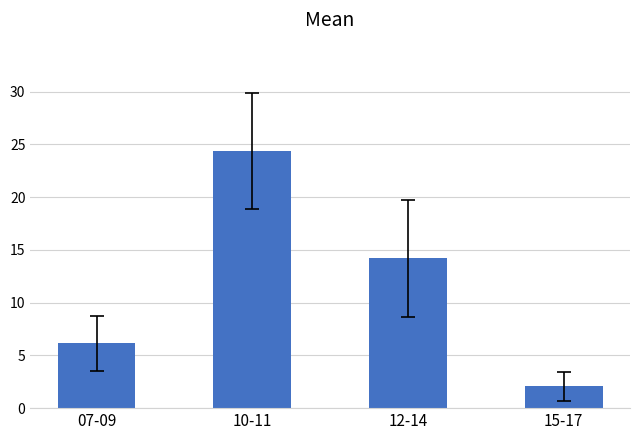

Read the value at 12-14.

14.2